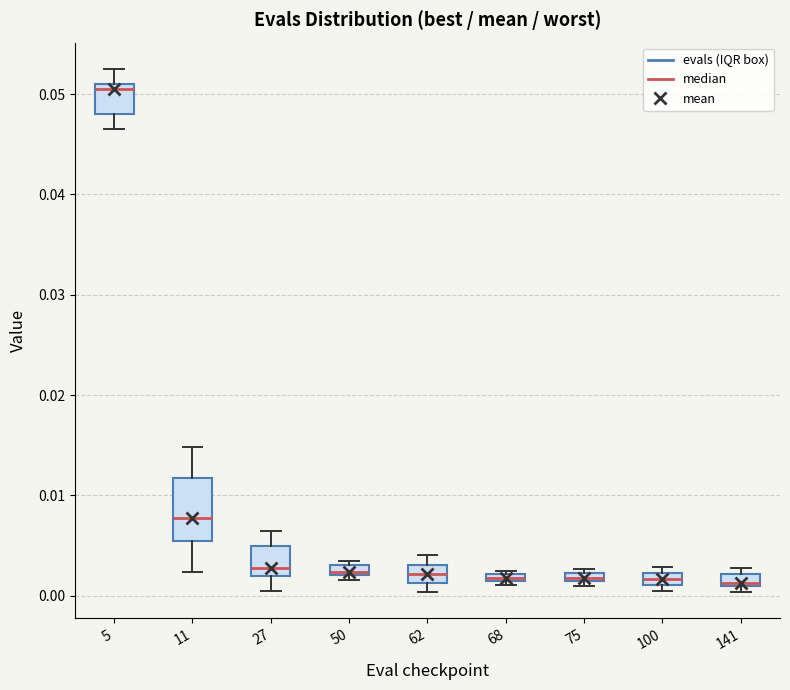

Which box is the tallest, from its lower edge to its upper edge?

11